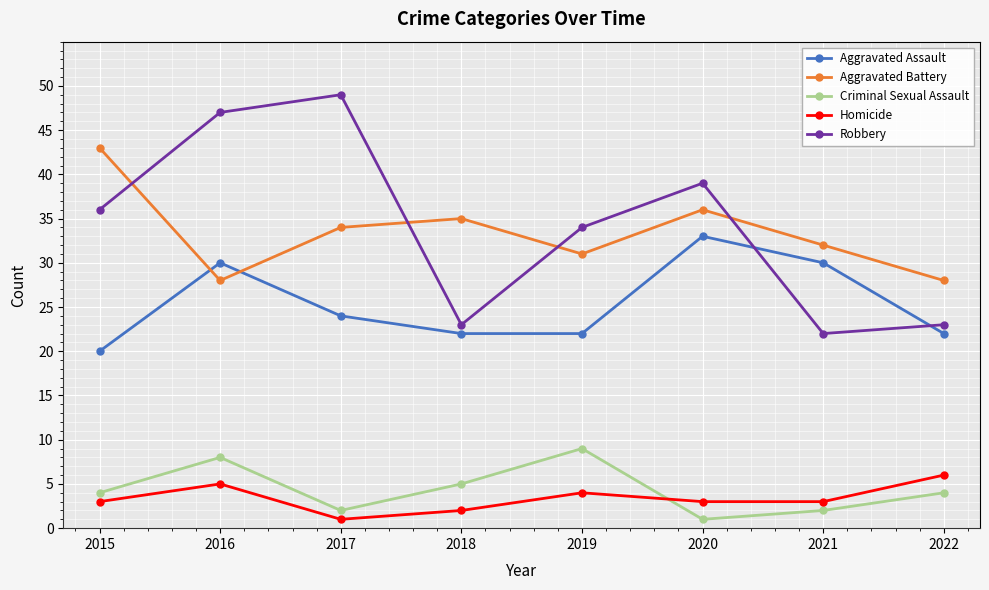

What is the value of the Homicide point at the 7th from the left?

3